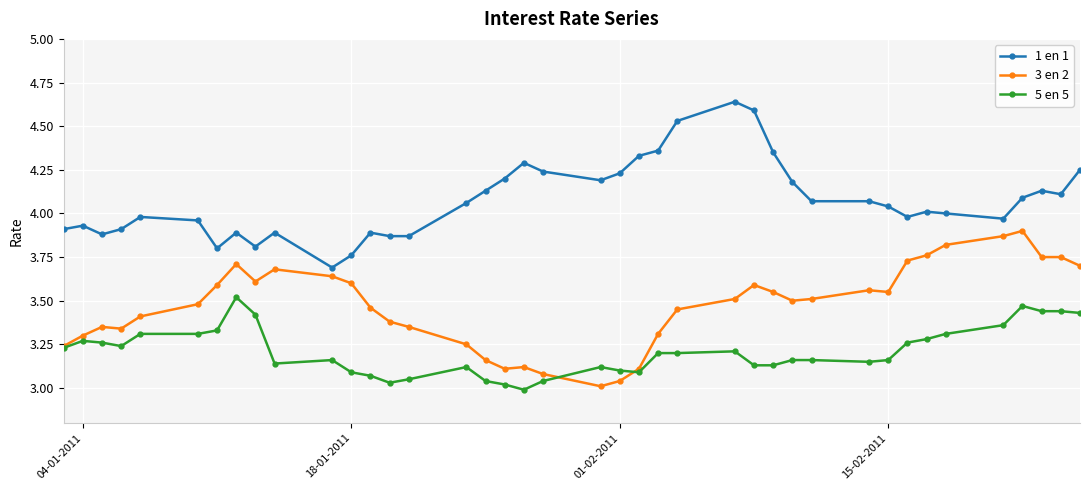

True or false: 5 en 5 and 1 en 1 intersect in this chart.

False